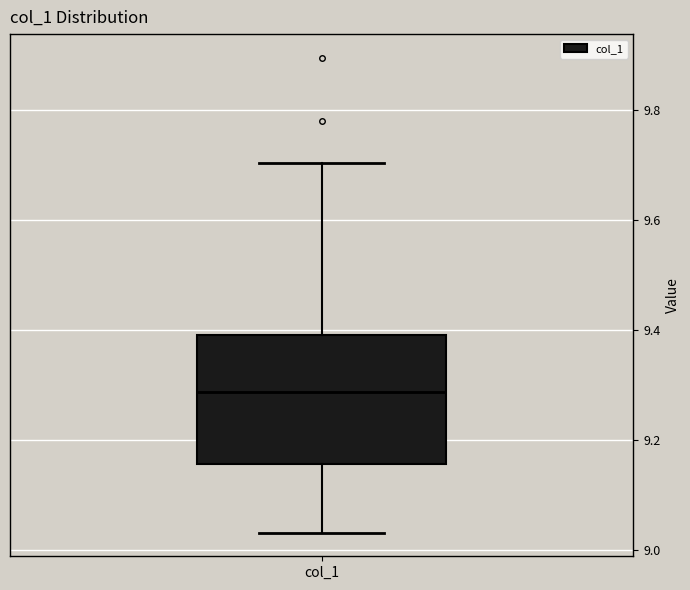

Transcribe this box plot: give where the median line is, the range the box spans, and where the two whiskers end, as read against the y-axis. The values are not printed on the chart, so give them approximately, as read against the axis.

median 9.28, box 9.16 to 9.40, whiskers 9.04 to 9.70